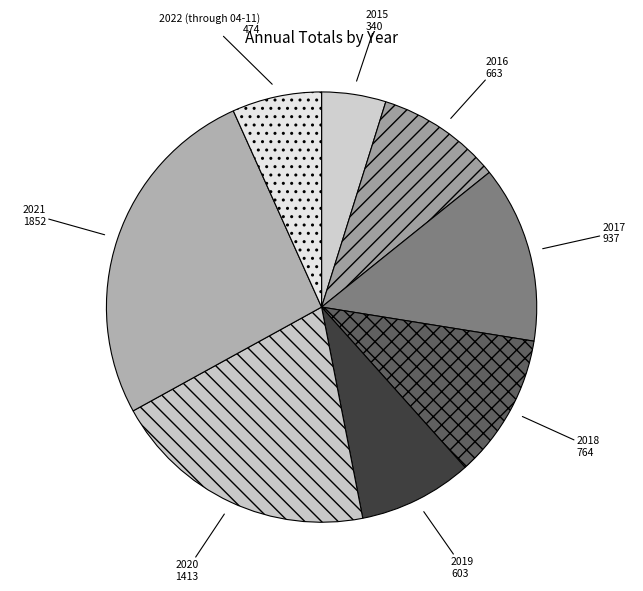

Count the number of slices in the pie.

8